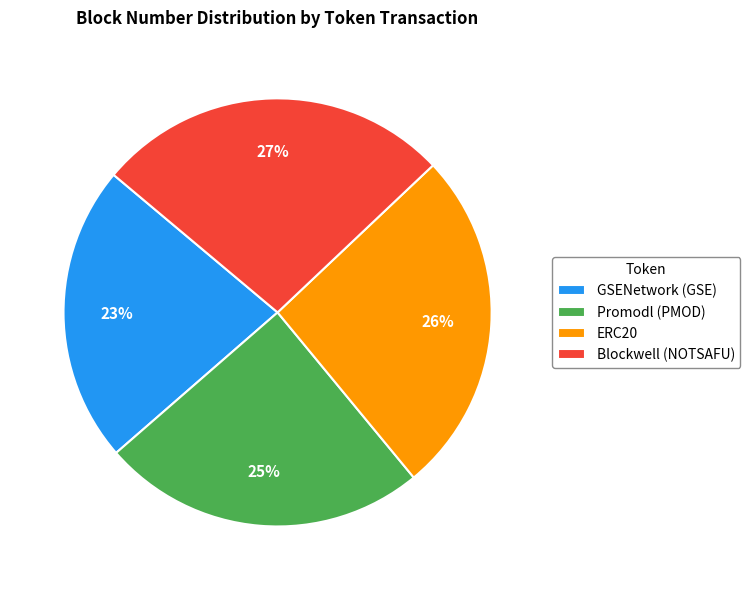

Count the number of slices in the pie.

4